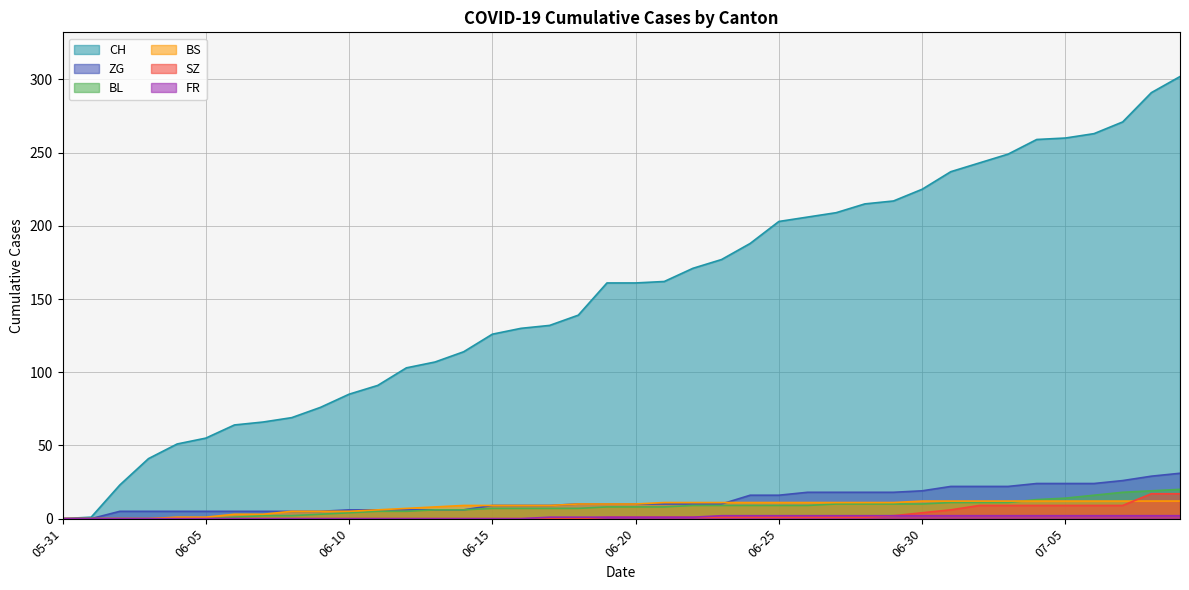

At which label does SZ first exceed 1?

2020-06-29